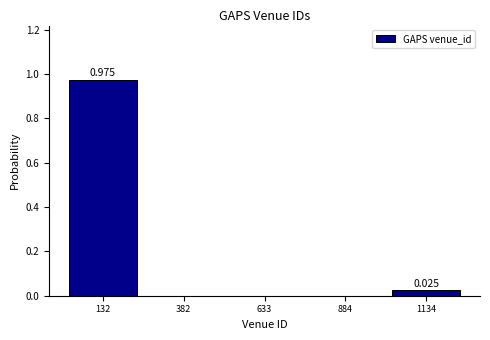

Over which range of the x-axis is the bar tallest?

0 to 250